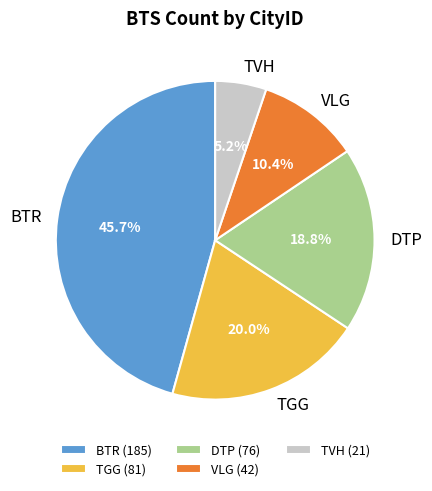

Is it true that TGG is 11% of the pie?

False